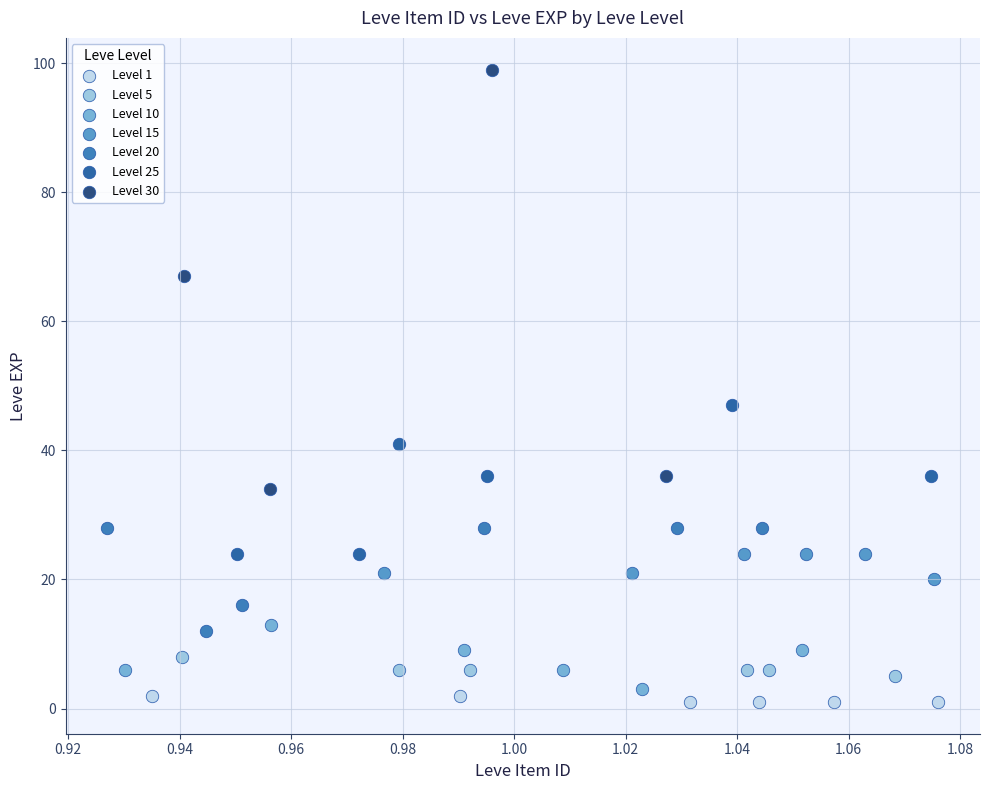

Which series reaches the minimum Y coordinate?

Level 1